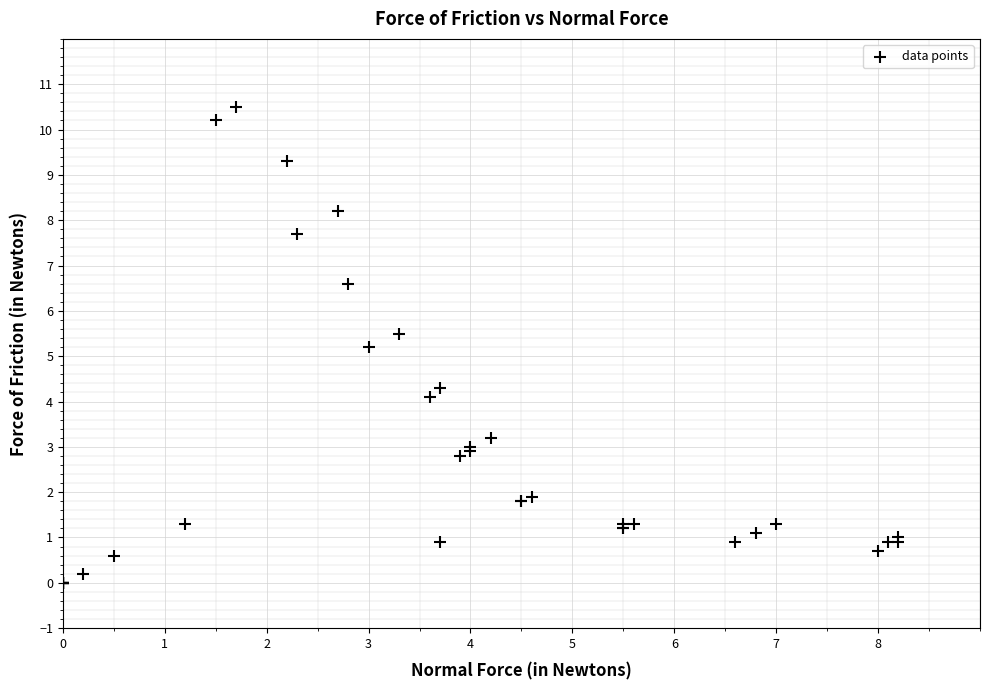

What Y value in the scatter plot is closest to 5?

5.2